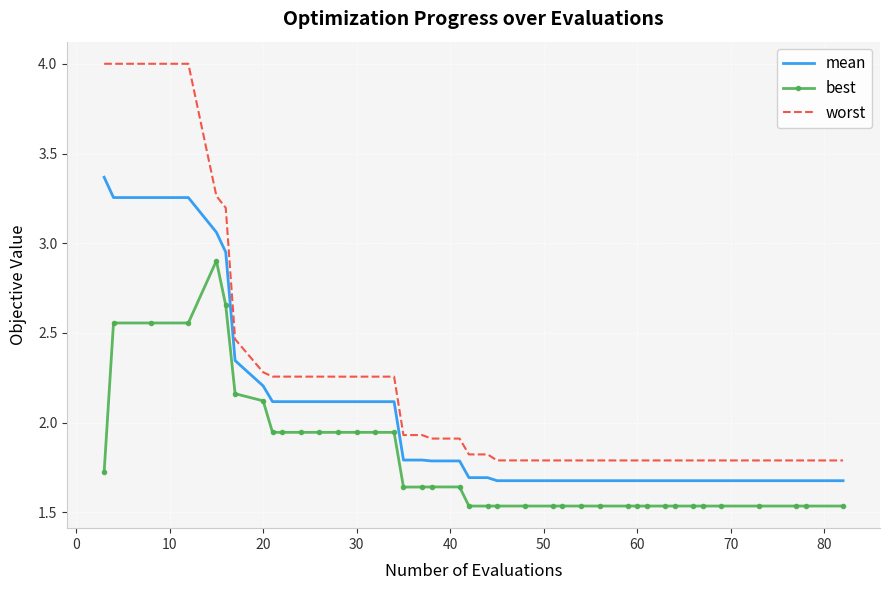

True or false: best and worst cross at least once.

False